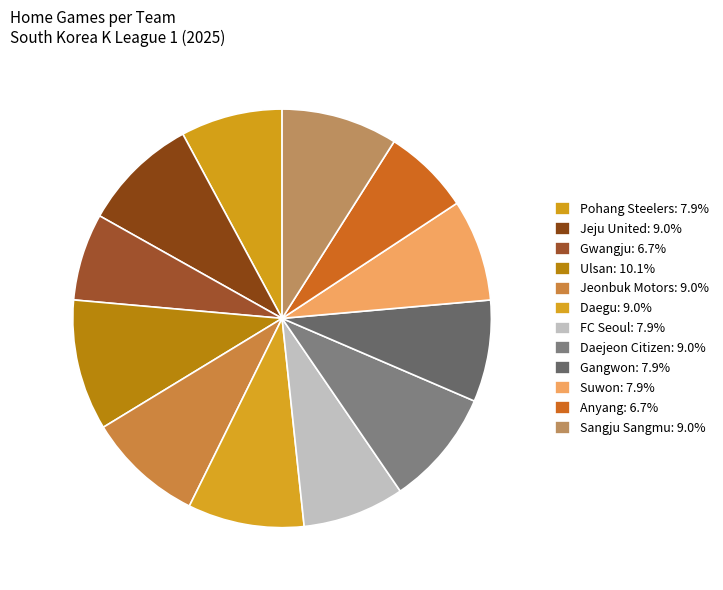

How many slices are in this pie chart?

12